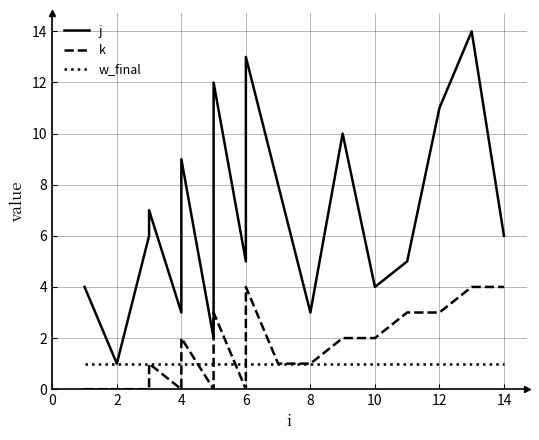

How many data points in k are above 2?

6